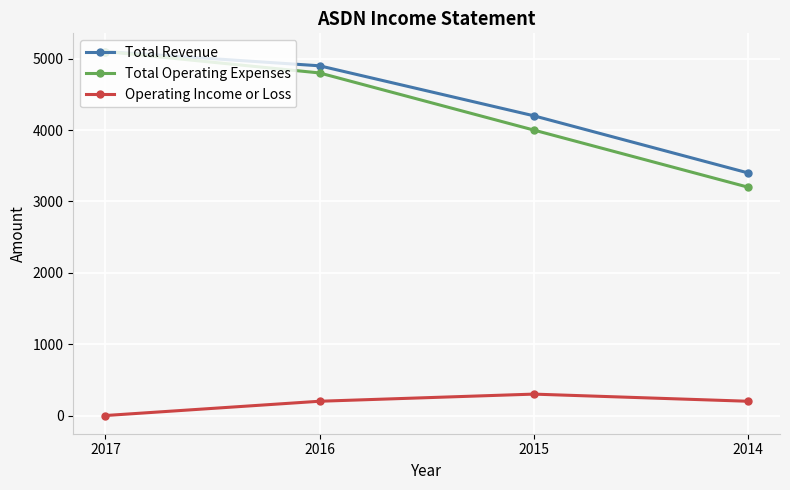

Reading left to right, what are all the values shown in this chart?

Total Revenue: 5100	4900	4200	3400
Total Operating Expenses: 5100	4800	4000	3200
Operating Income or Loss: 0	200	300	200